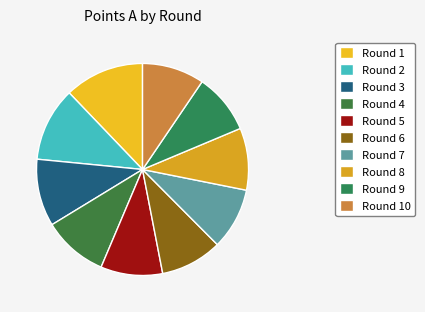

Count the number of slices in the pie.

10